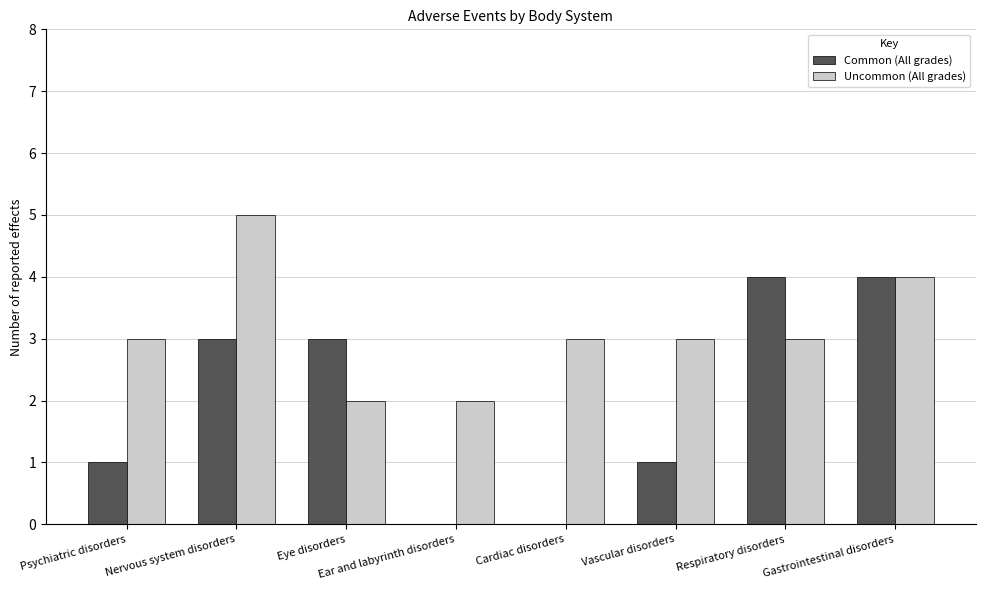

Reading right to left, what are all the values shown in this chart?

Common (All grades): 4	4	1	0	0	3	3	1
Uncommon (All grades): 4	3	3	3	2	2	5	3